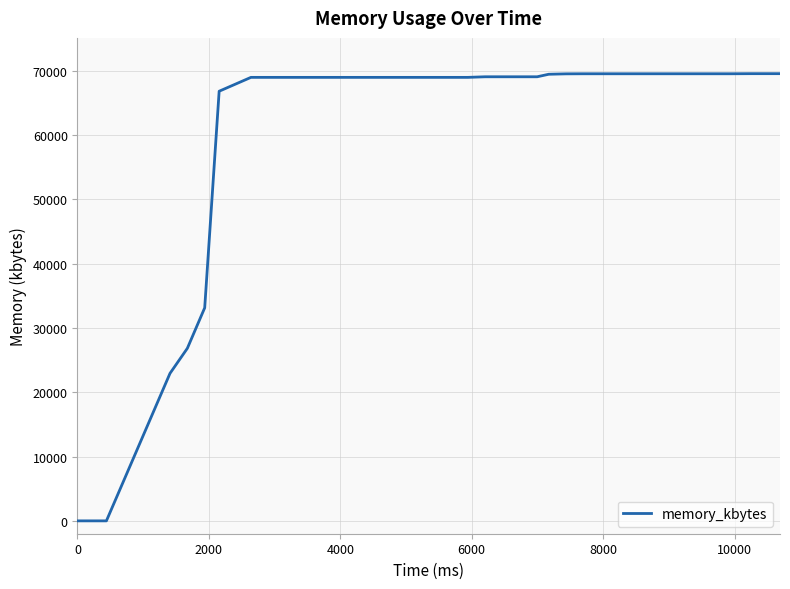

What is the greatest value displayed?

69560